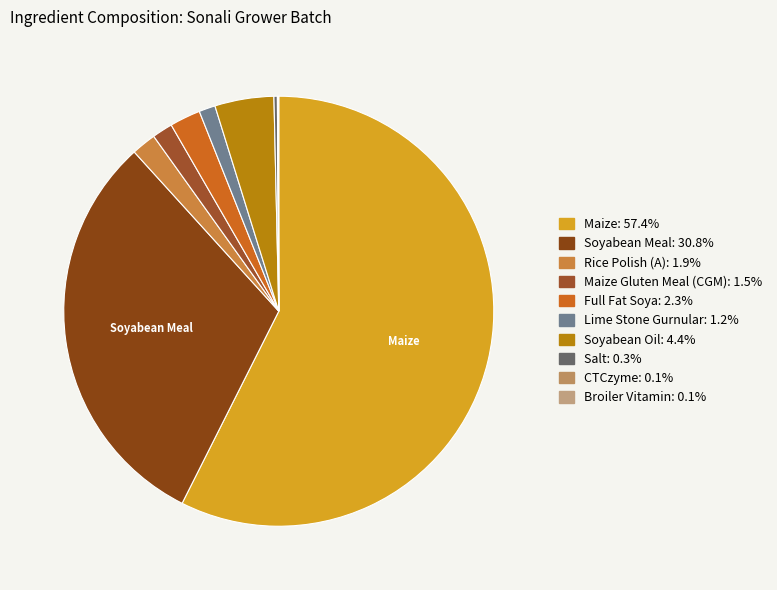

Count the number of slices in the pie.

10